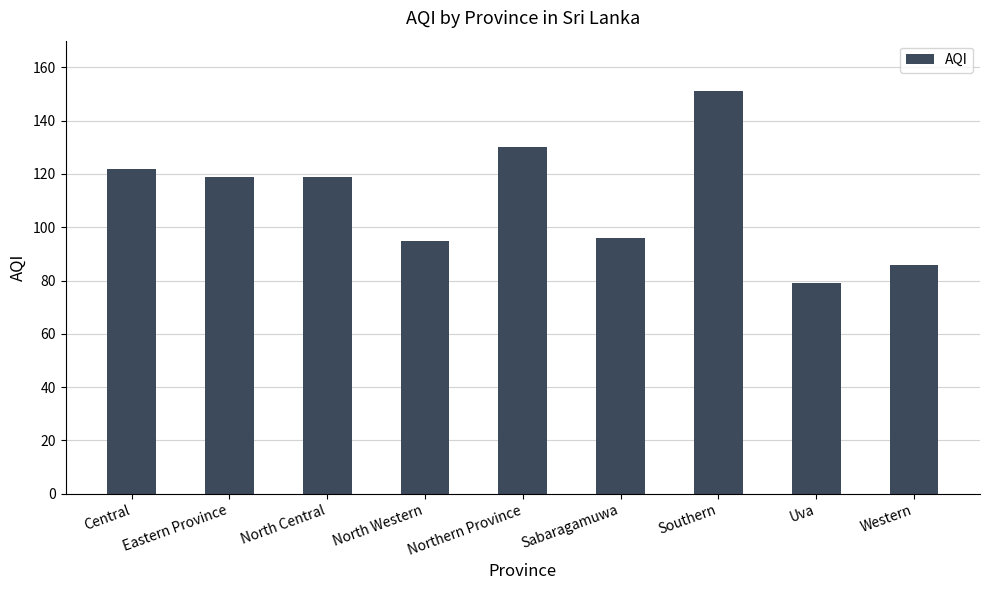

What is the sum of the values at Southern and Eastern Province?

270